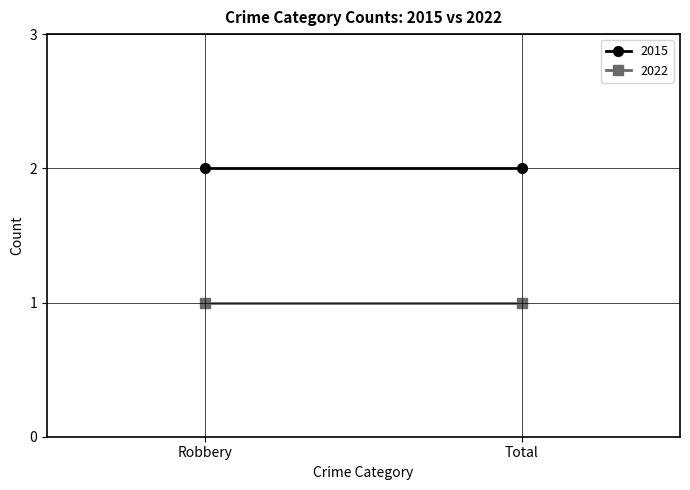

Rank the categories by 2022 value from lowest to highest.

Robbery, Total